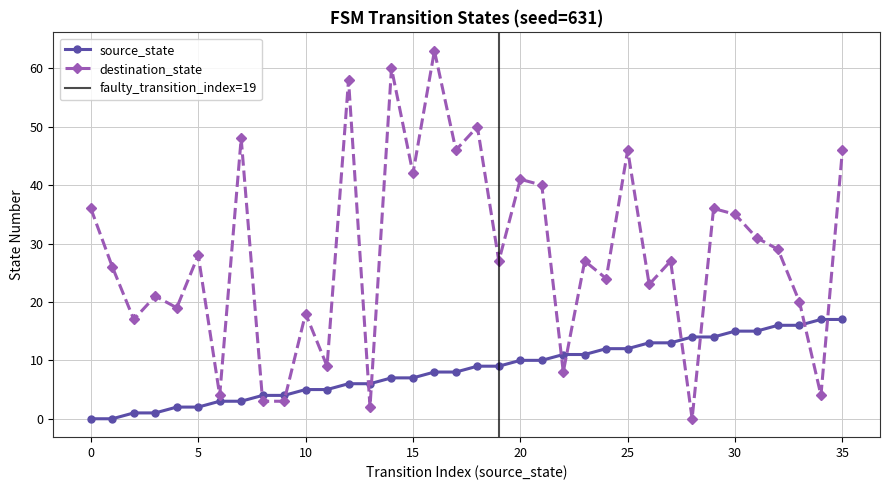

What is the highest value of the source_state series?

17